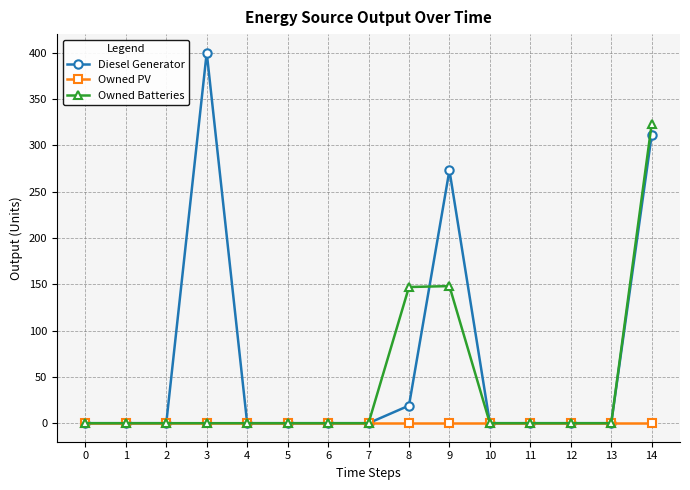

List the series in order of their peak value, highest first.

Diesel Generator, Owned Batteries, Owned PV